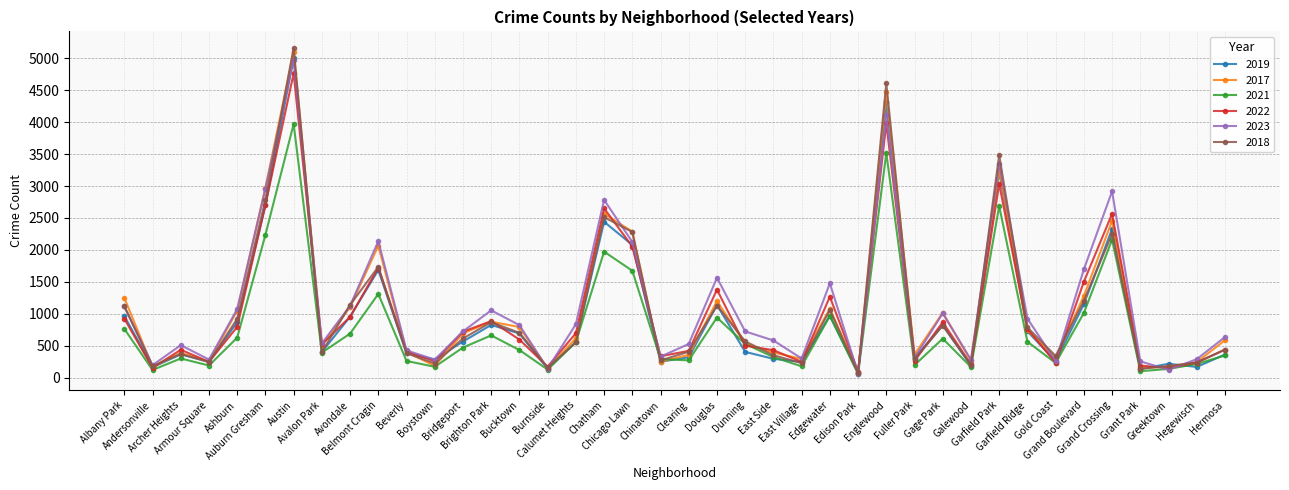

What is the sum of all 2021 values?

32517